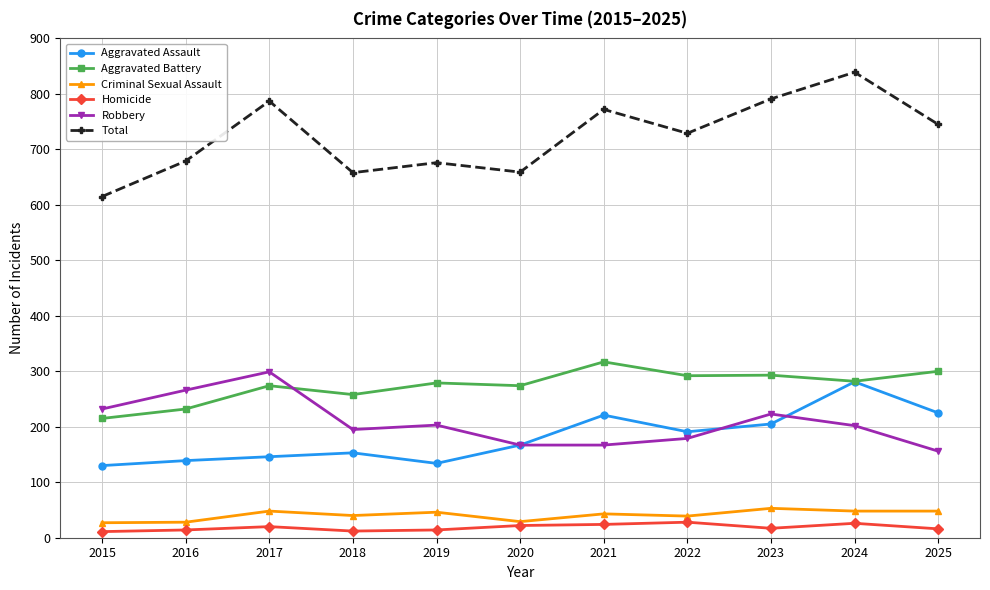

Is this an area chart (filled region under the line)?

No